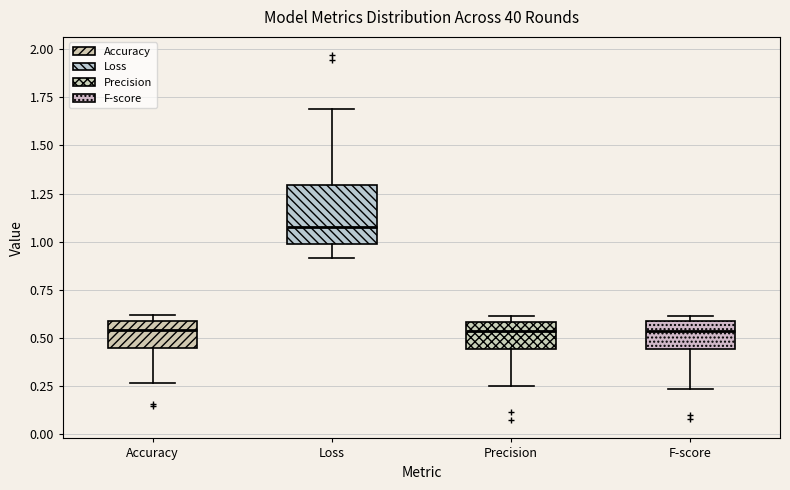

Comparing the boxes themselves (not the whiskers), which one is the tallest?

Loss